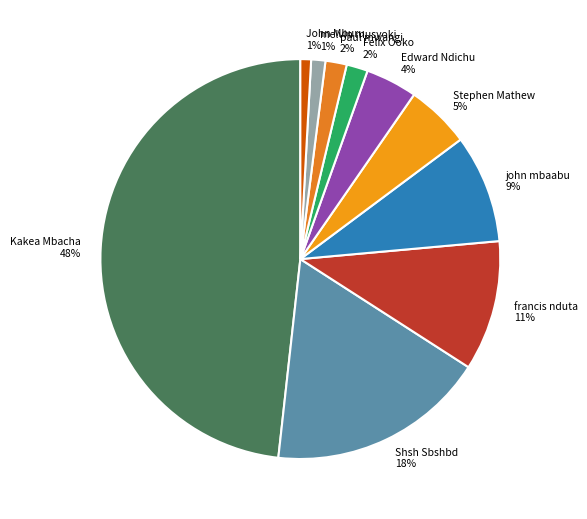

Which has a higher value, Edward Ndichu or Kakea Mbacha?

Kakea Mbacha